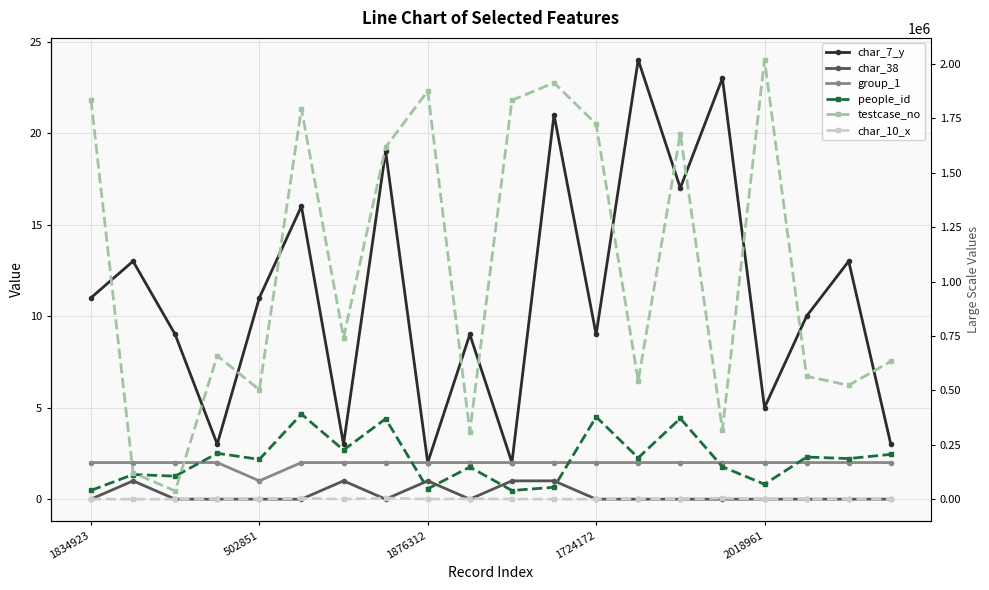

Reading right to left, list all the values displayed in this chart.

char_7_y: 3	13	10	5	23	17	24	9	21	2	9	2	19	3	16	11	3	9	13	11
char_38: 0	0	0	0	0	0	0	0	1	1	0	1	0	1	0	0	0	0	1	0
group_1: 2	2	2	2	2	2	2	2	2	2	2	2	2	2	2	1	2	2	2	2
people_id: 205934	186603	193580	68561	148932	371016	190050	378449	54699	39817	147593	47602	369581	225635	391001	182911	210774	105739	113287	40107
testcase_no: 633206	523267	564569	2018962	318868	1679944	543486	1724173	1913591	1833298	310075	1876313	1617065	742586	1794329	502852	659278	37528	121523	1834924
char_10_x: 433	1	52	1	4953	1	1260	1	23	613	1838	0	4948	0	3957	1	396	23	10	0